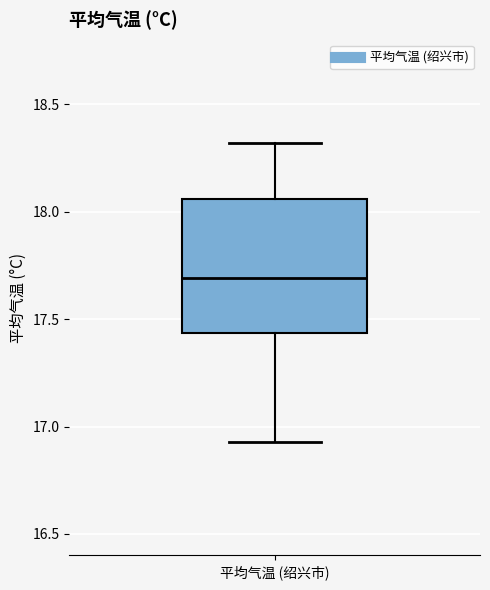

Where does the upper whisker of the box for 平均气温 (绍兴市) end on the y-axis? The values are not printed on the chart, so give them approximately, as read against the axis.

18.30